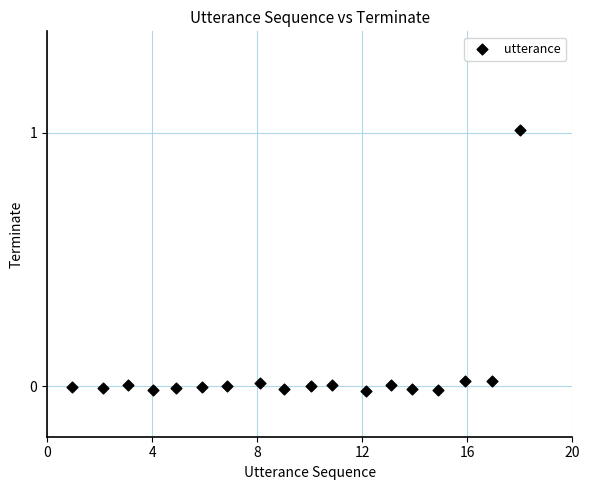

What is the range of Y values (max minus min)?

1.0